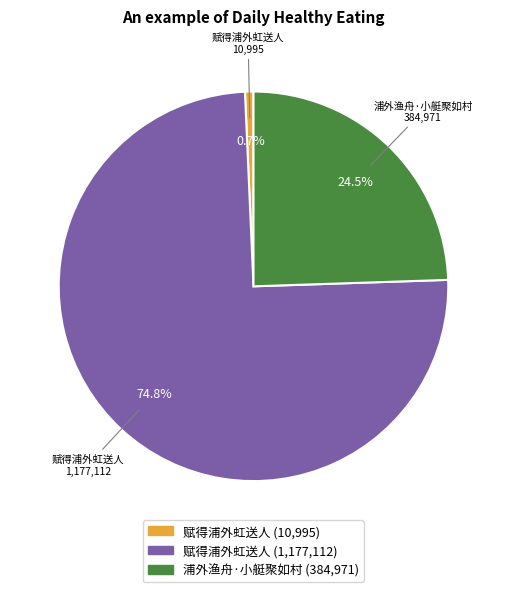

Is there any slice that represents more than half of the pie?

Yes